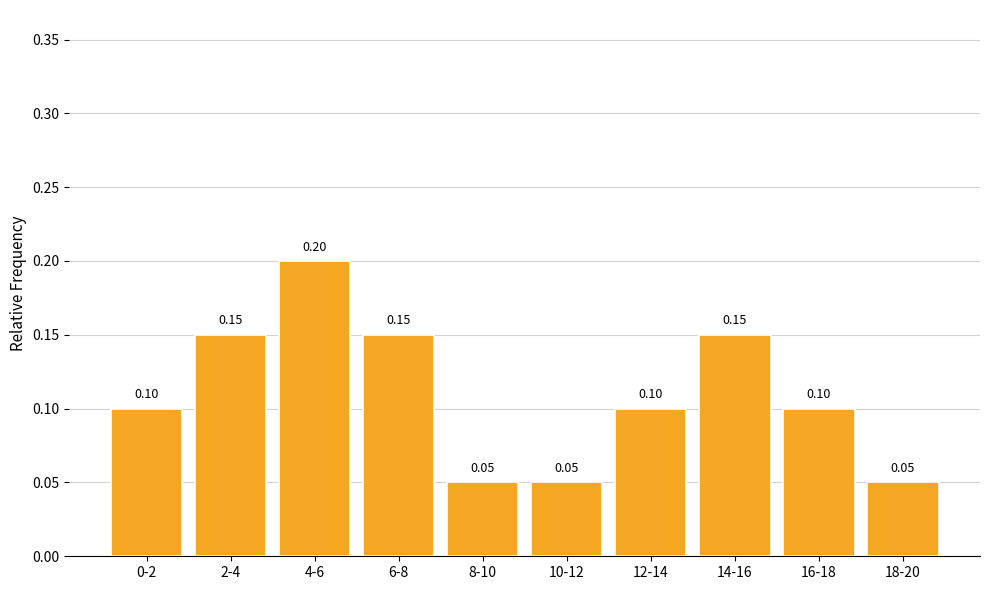

What is the sum of all values?

1.1